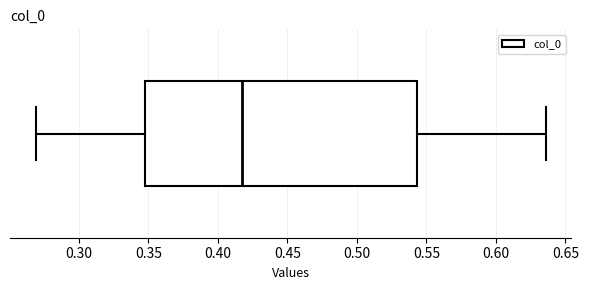

Where does the right whisker of the box end on the x-axis? The values are not printed on the chart, so give them approximately, as read against the axis.

0.635